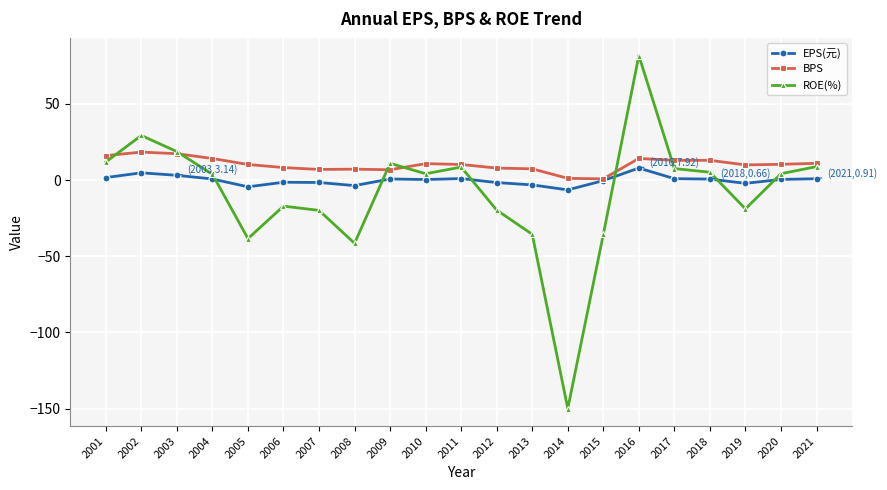

What is the value of the ROE(%) point at the 13th from the left?

-35.6